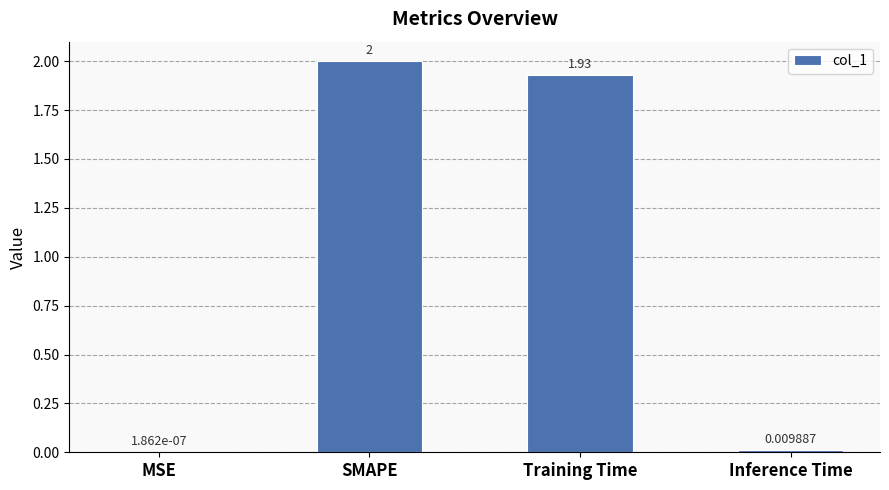

Which has a higher value, MSE or Training Time?

Training Time